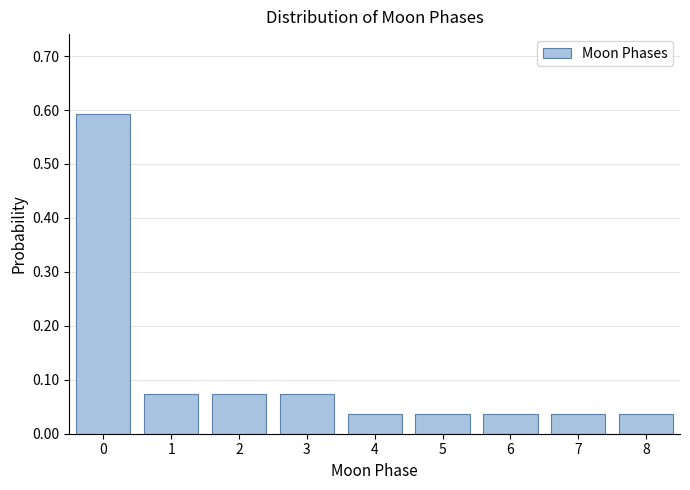

What is the sum of all values?

1.0